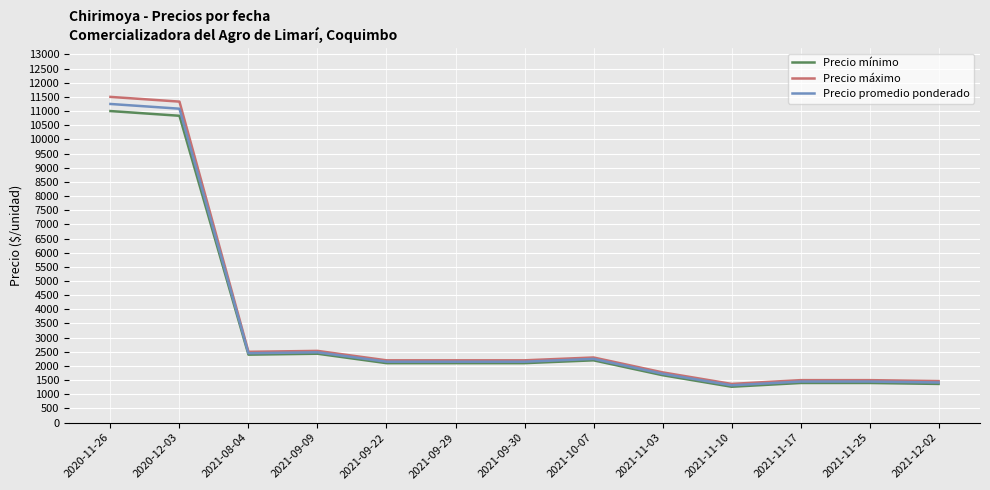

What is the total value across all series at 2021-10-07?

6750